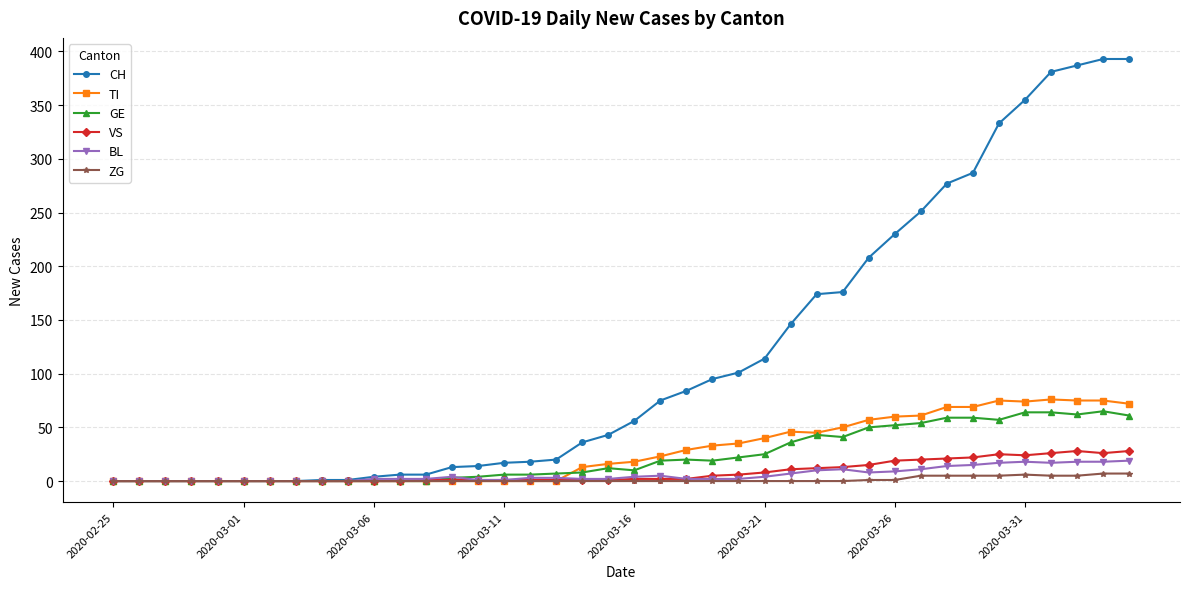

What is the maximum value for CH?

393